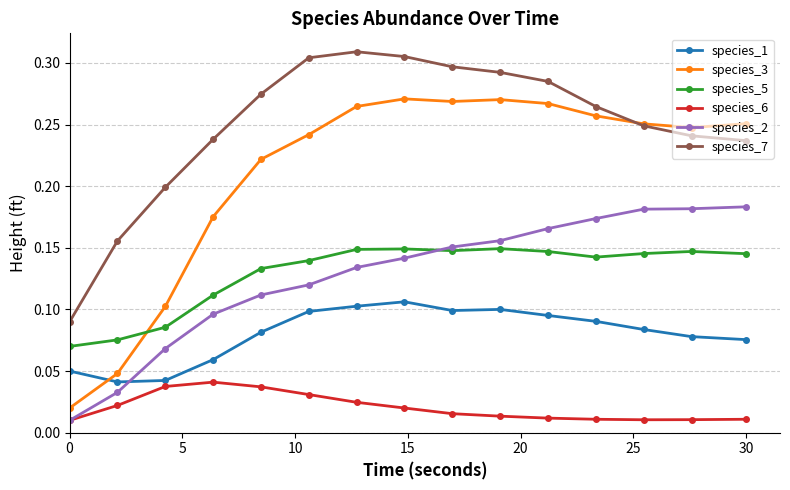

Count the species_7 values in the range 0 to 1.

15